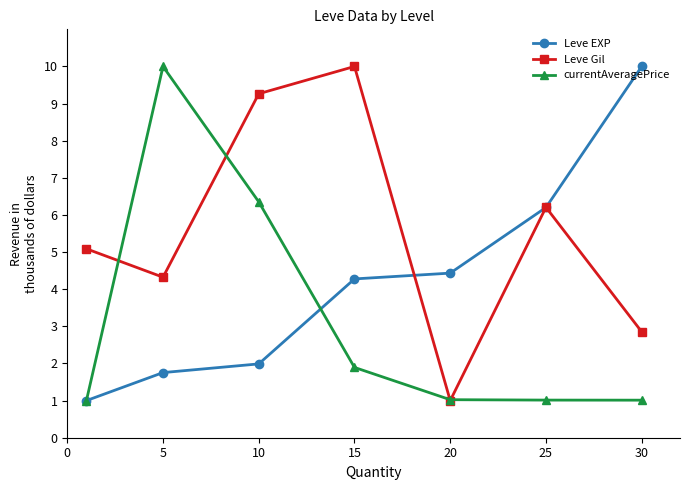

Count the number of data series in this chart.

3